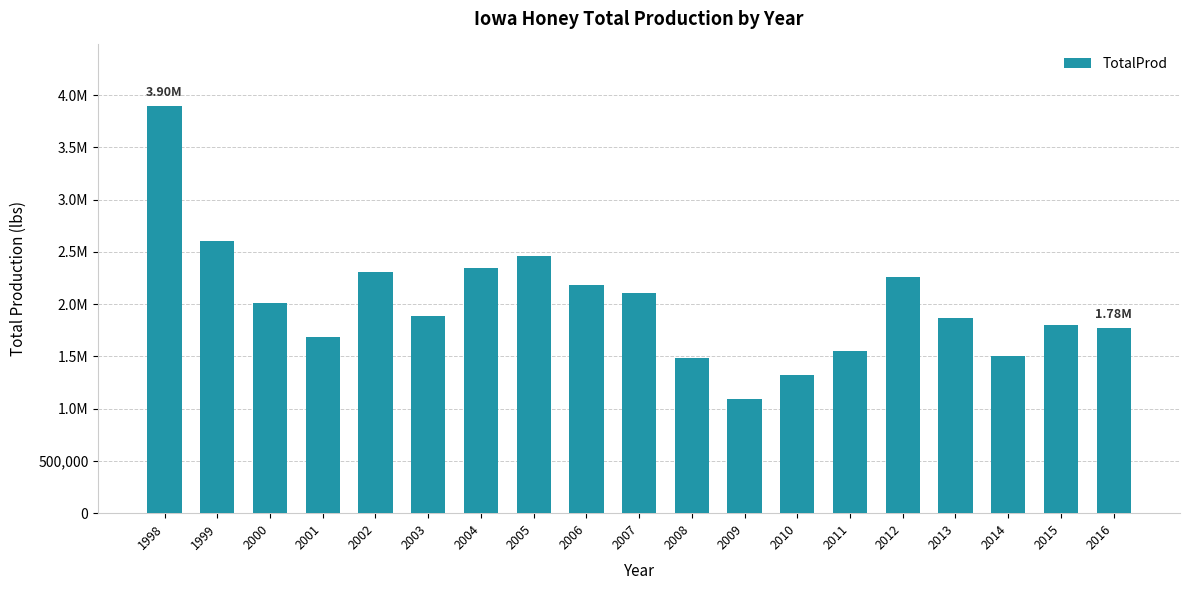

Which has a higher value, 1998 or 2010?

1998